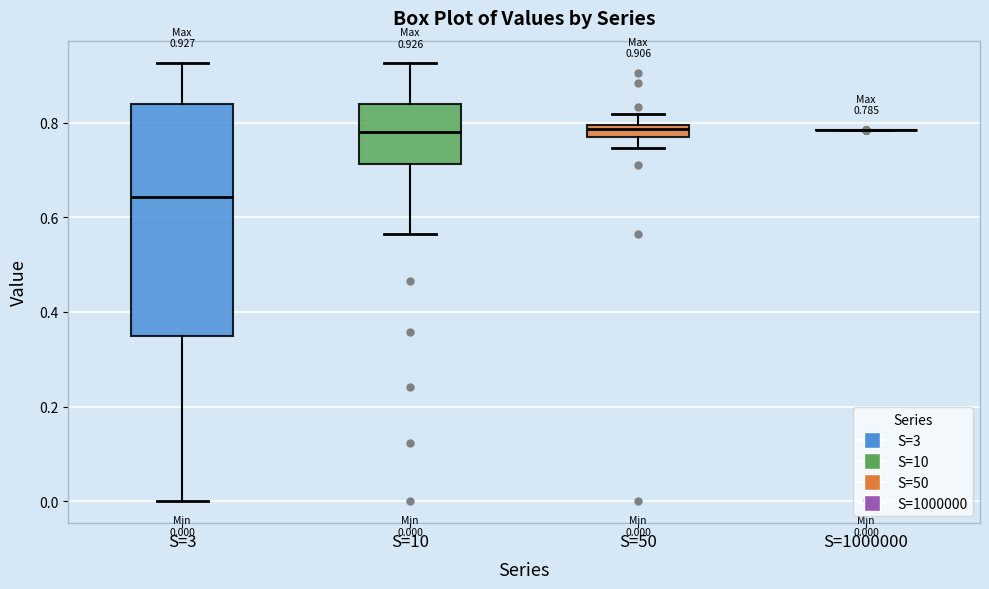

Comparing the boxes themselves (not the whiskers), which one is the tallest?

S=3